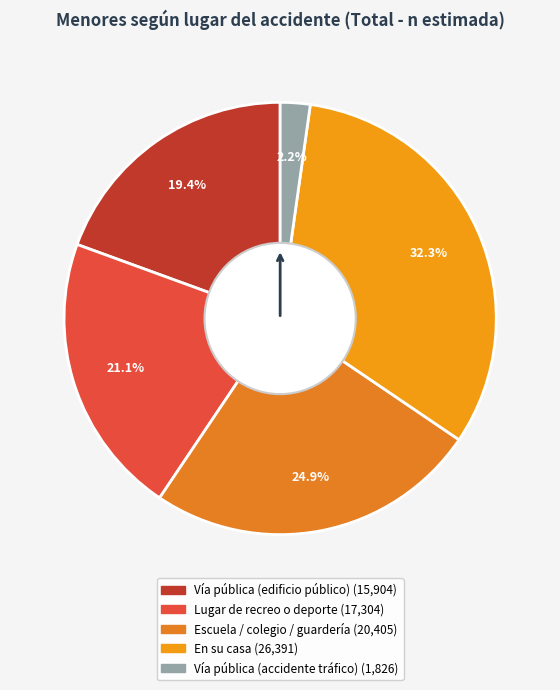

How many segments does this pie chart have?

5